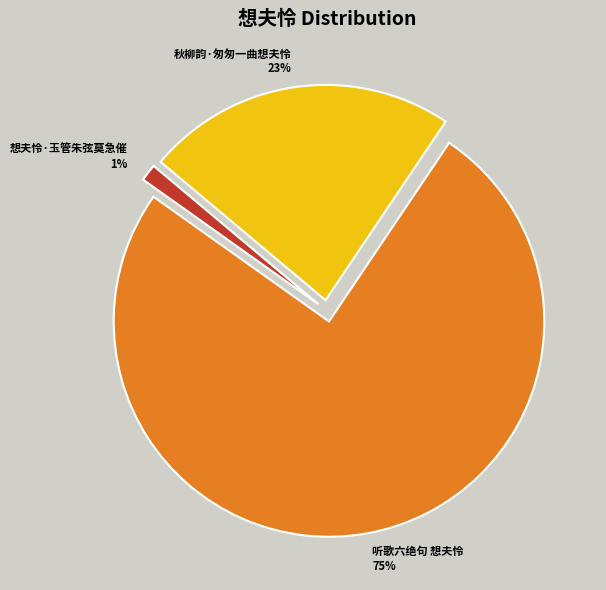

To the nearest percent, what portion does 秋柳韵·匆匆一曲想夫怜 represent?

23%